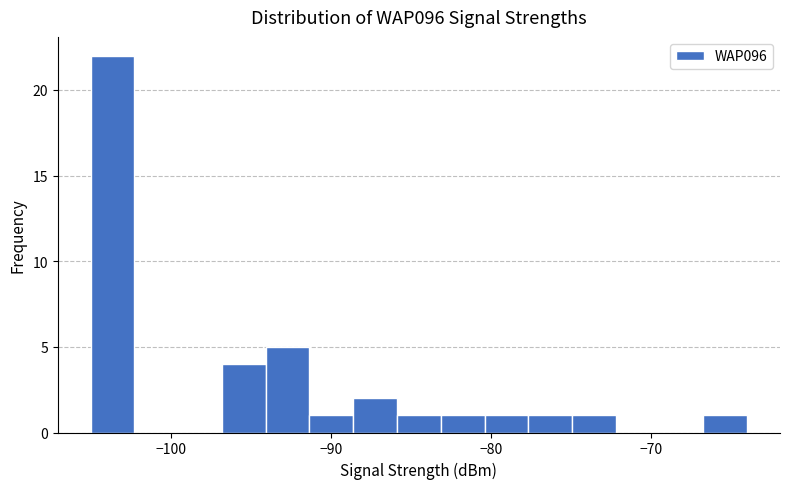

Around what value on the x-axis is the tallest bar? Give the approximate position of its centre, as read against the axis.

-104